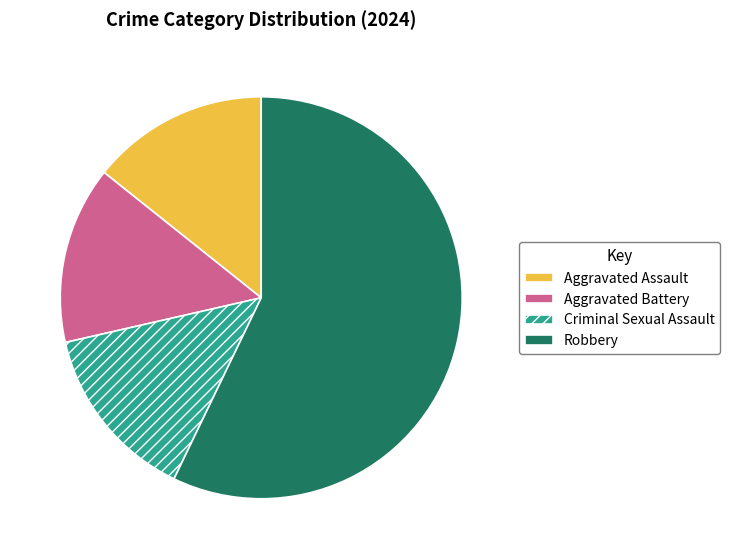

Approximately how many times larger is the value at Criminal Sexual Assault compared to Aggravated Battery?

1.0